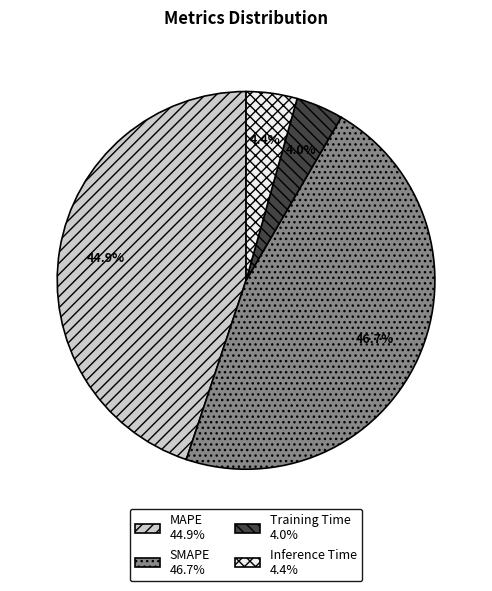

Does Inference Time represent more than half of the total?

No